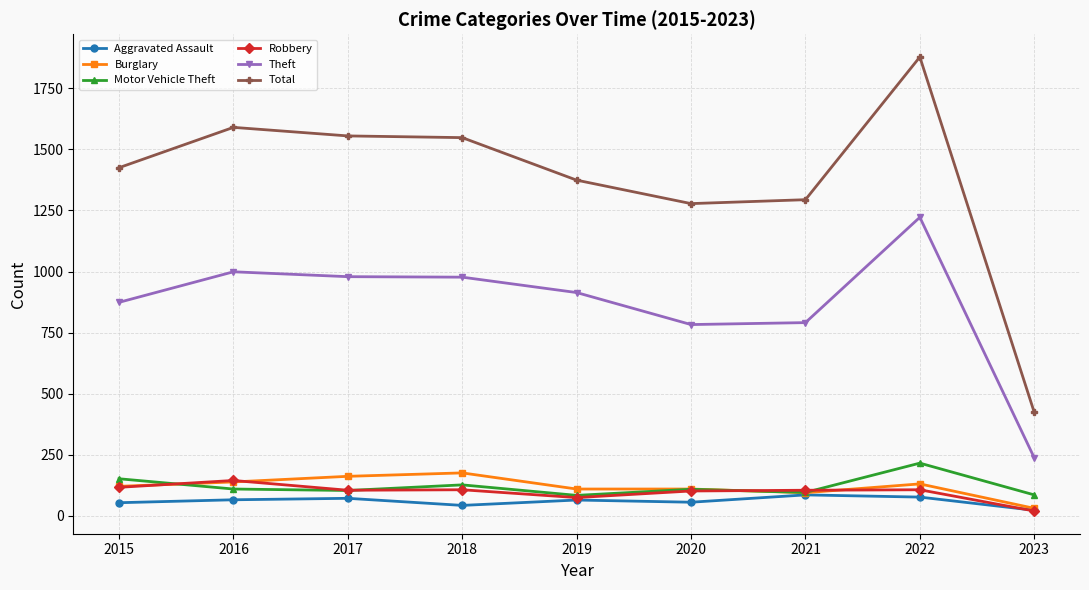

At which category is the sum across all series the highest?

2022